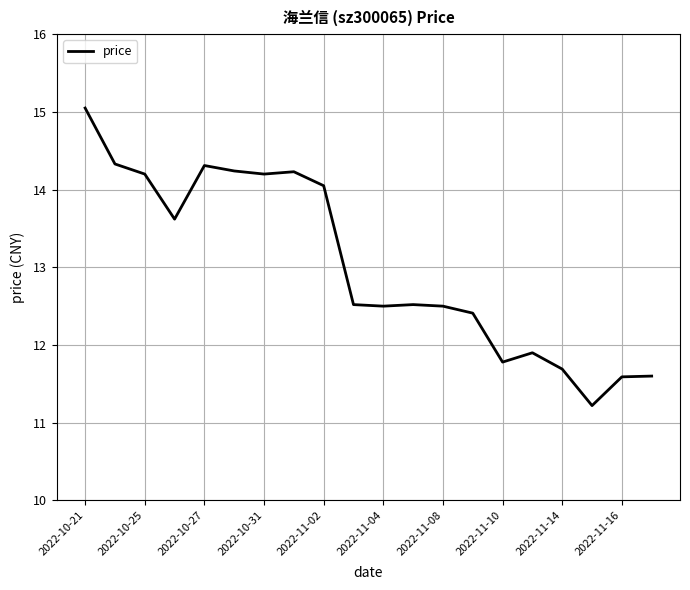

What is the difference between the maximum and minimum values?

3.8